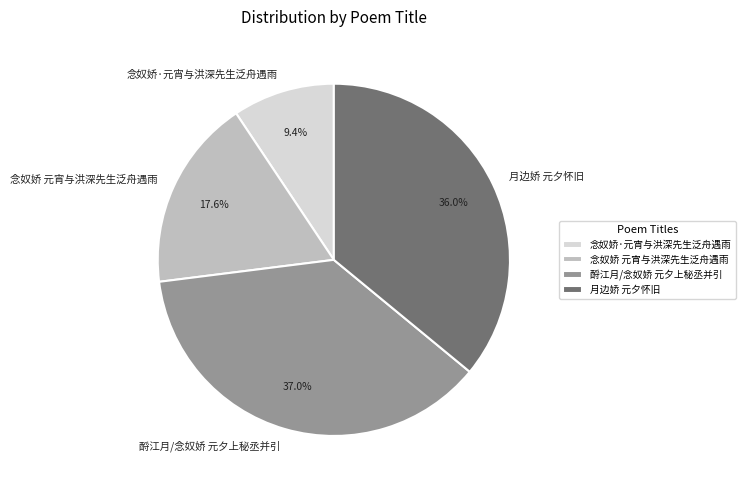

To the nearest percent, what percentage of the pie is 酹江月/念奴娇 元夕上秘丞并引?

37%